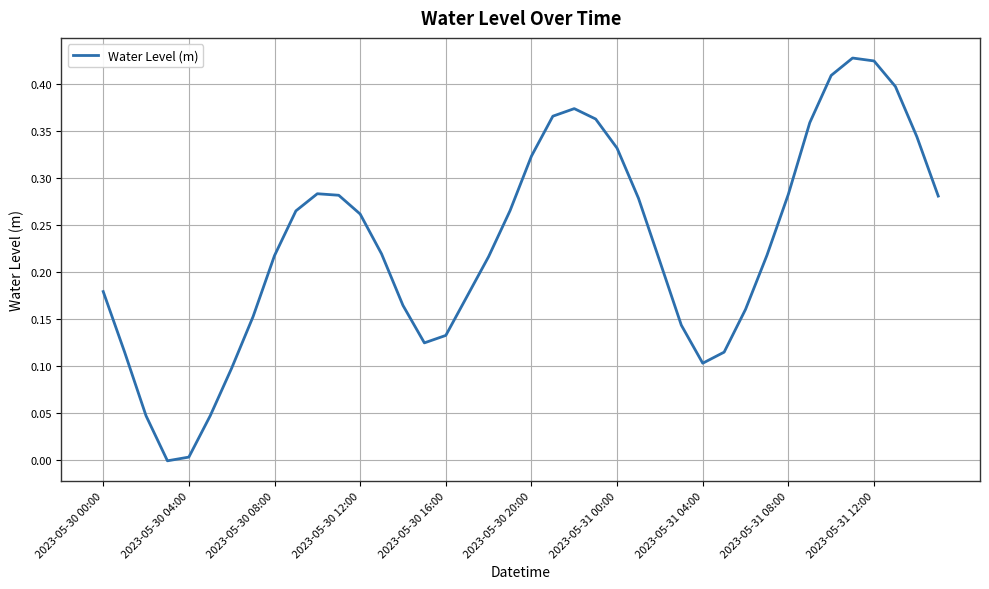

What is the label of the 18th point from the right?

22